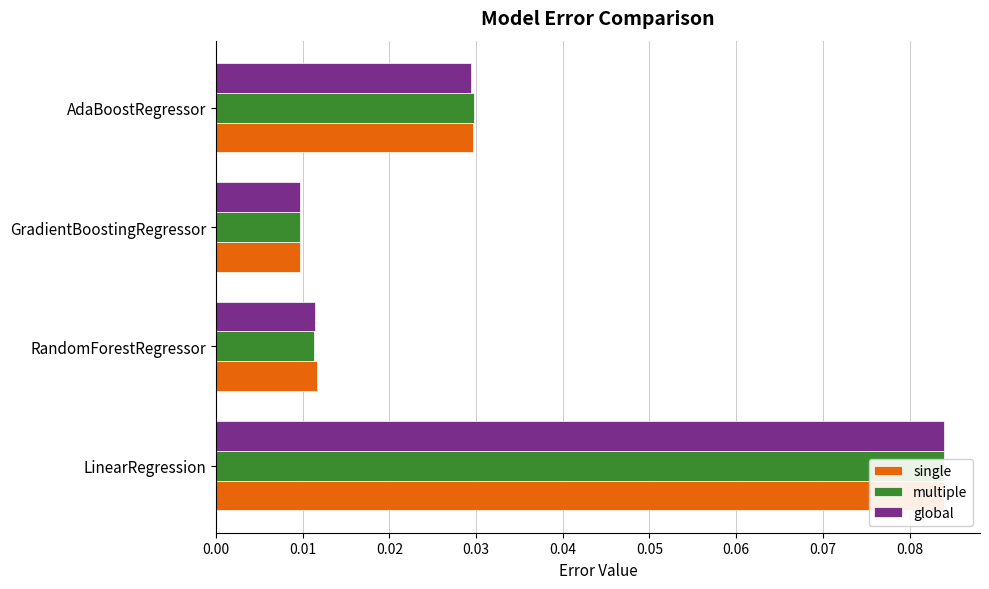

Is it true that multiple equals 0.1 at LinearRegression?

False